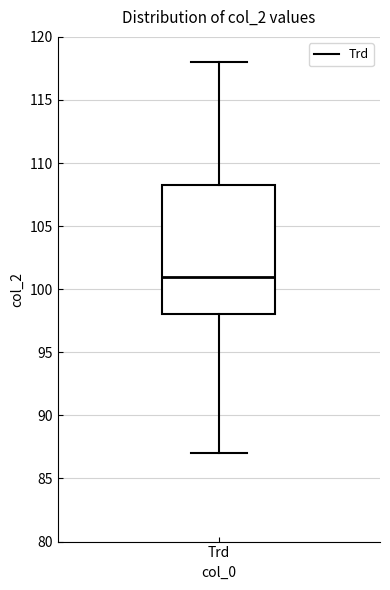

Where does the median line of the box for Trd sit on the y-axis? The values are not printed on the chart, so give them approximately, as read against the axis.

101.0